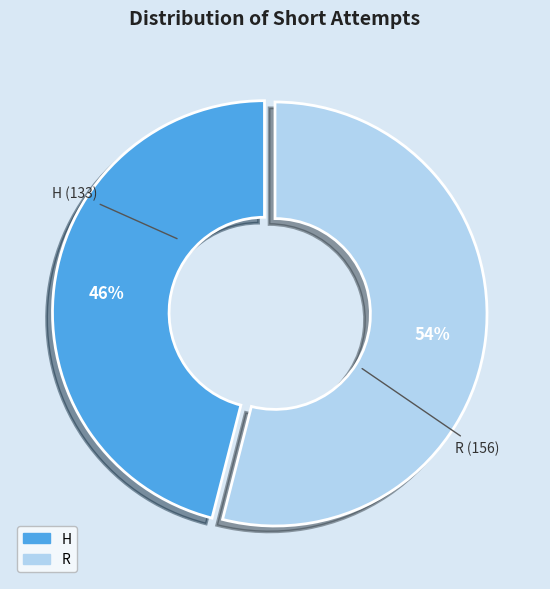

To the nearest percent, what is the average slice percentage?

50%